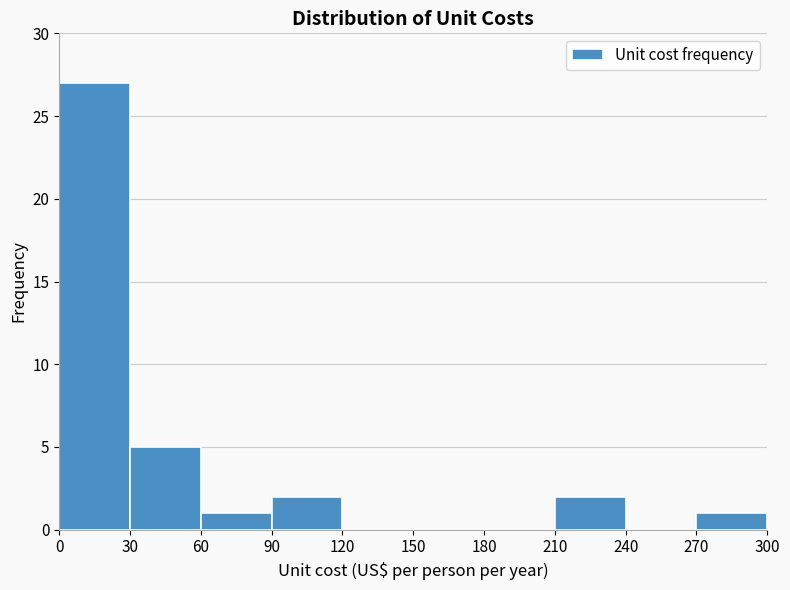

Which range on the x-axis has the tallest bar?

0 to 30